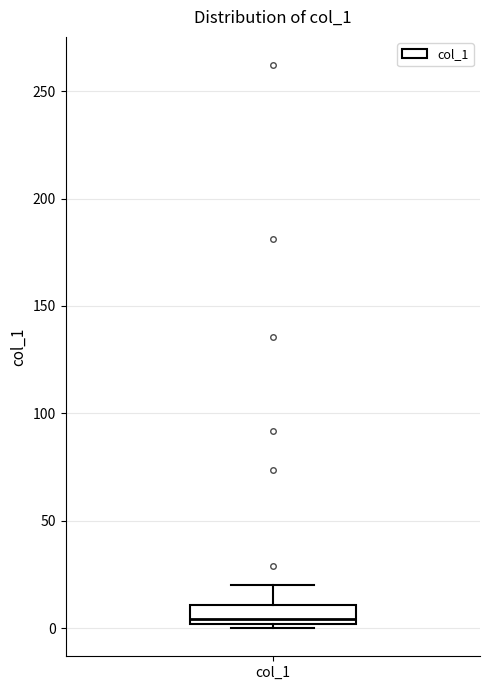

Read this box plot against the y-axis: the position of the median line, the range covered by the box, and the ends of both whiskers. The values are not printed on the chart, so give them approximately, as read against the axis.

median 5, box 0 to 10, whiskers 0 (just below the box's lower edge) to 20